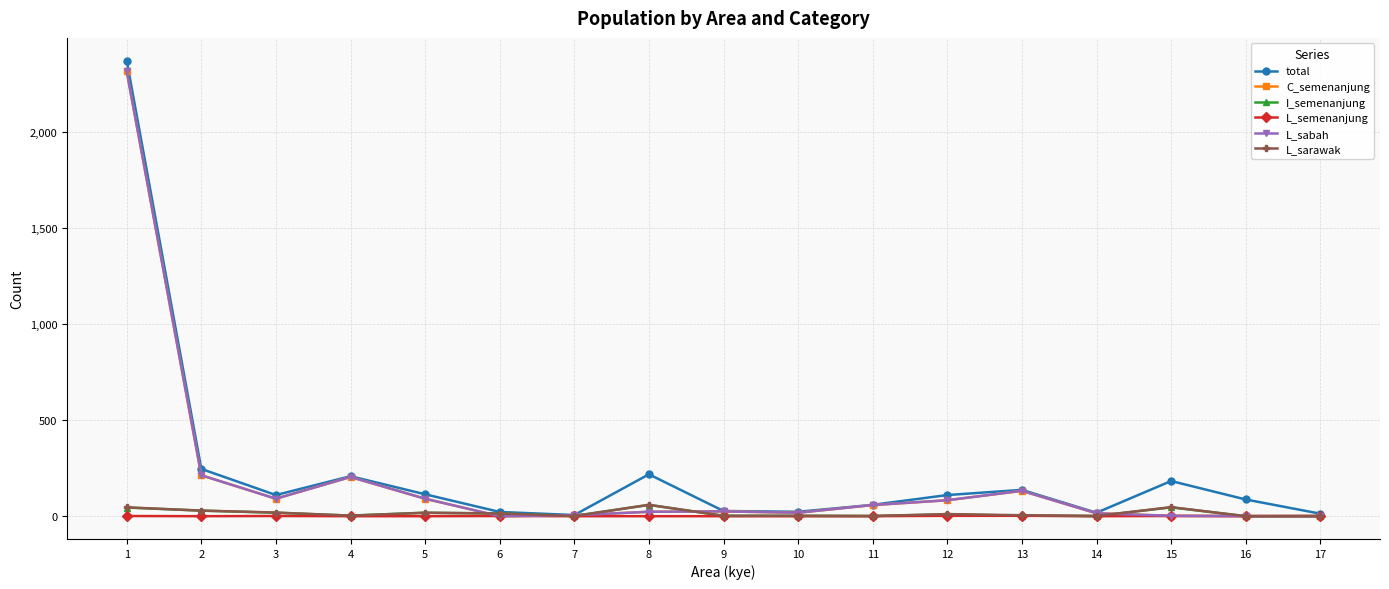

Does the chart have visible grid lines?

Yes